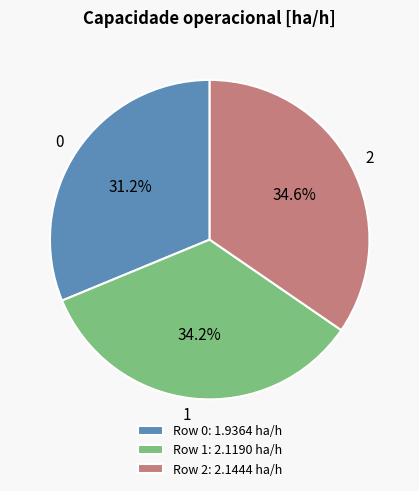

To the nearest percent, what is the difference between the 0 and 2 slice percentages?

3%